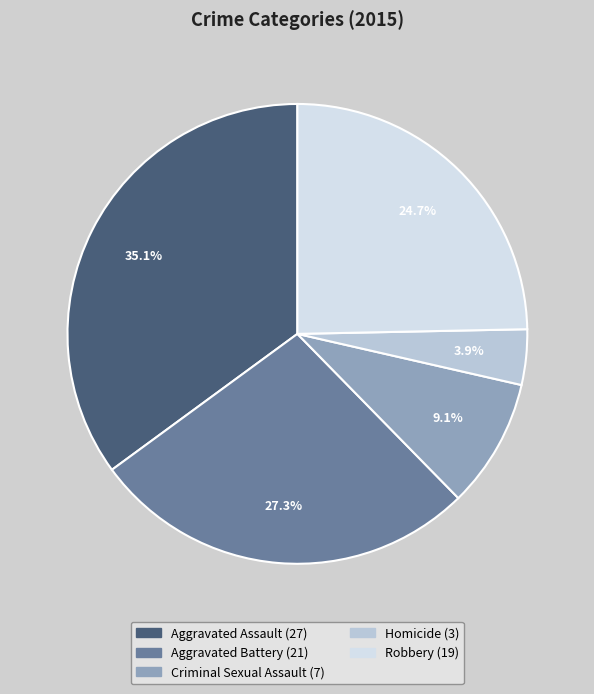

Between Aggravated Battery and Robbery, which is larger?

Aggravated Battery